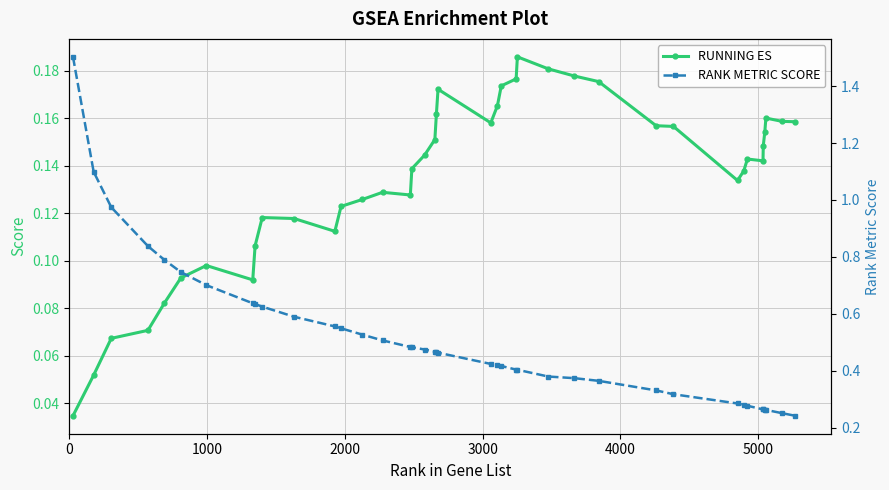

How many lines are shown in the chart?

2